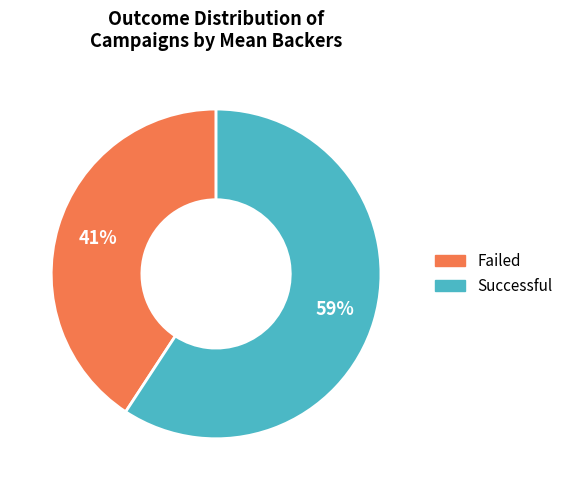

Is there any slice that represents more than half of the pie?

Yes